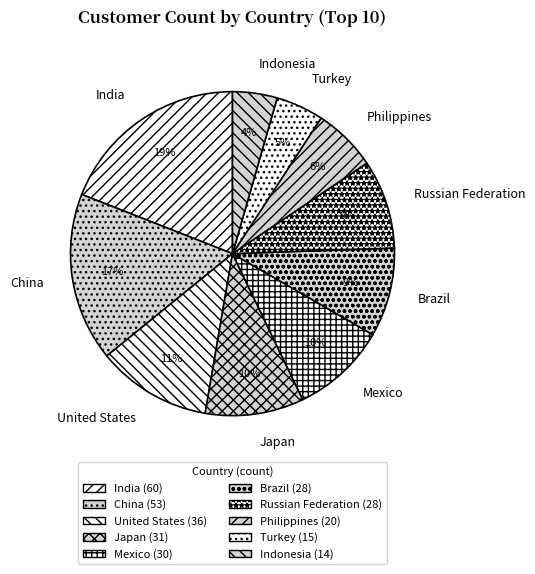

Is it true that Brazil is 3% of the pie?

False